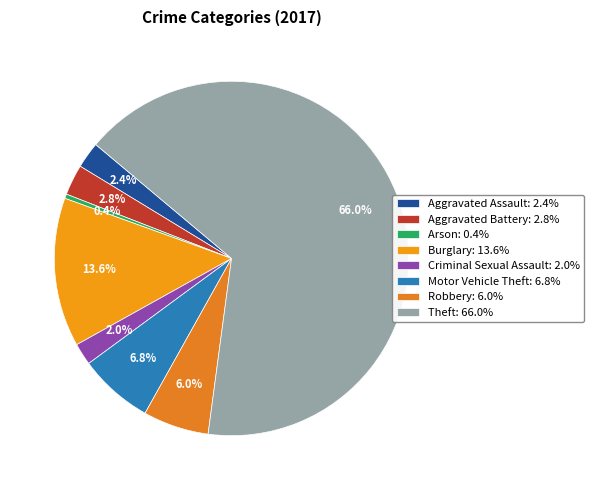

To the nearest percent, what is the difference between the largest and smallest slice percentages?

66%